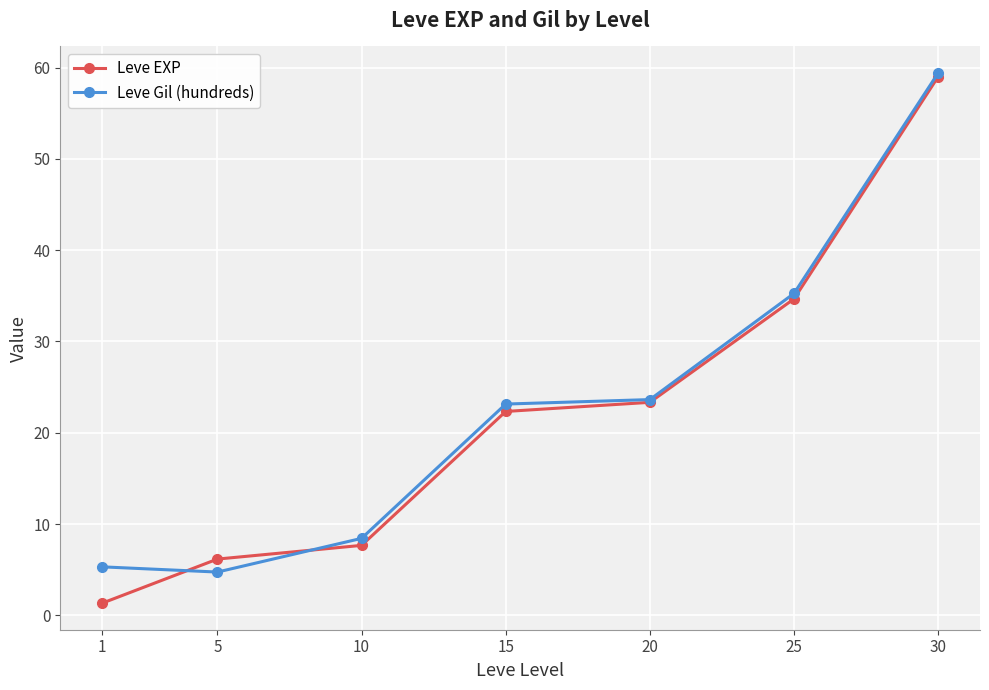

What is the value of the Leve EXP point at the 5th from the left?

23.3